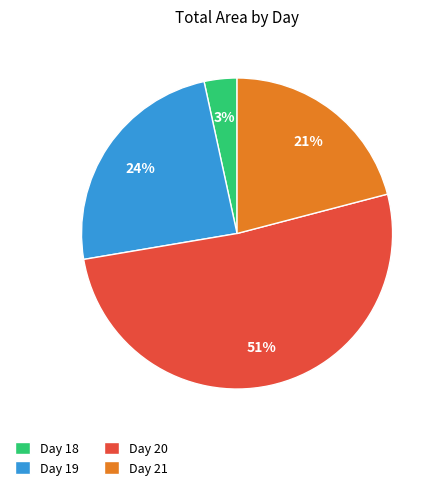

Is Day 19 the majority of the pie?

No